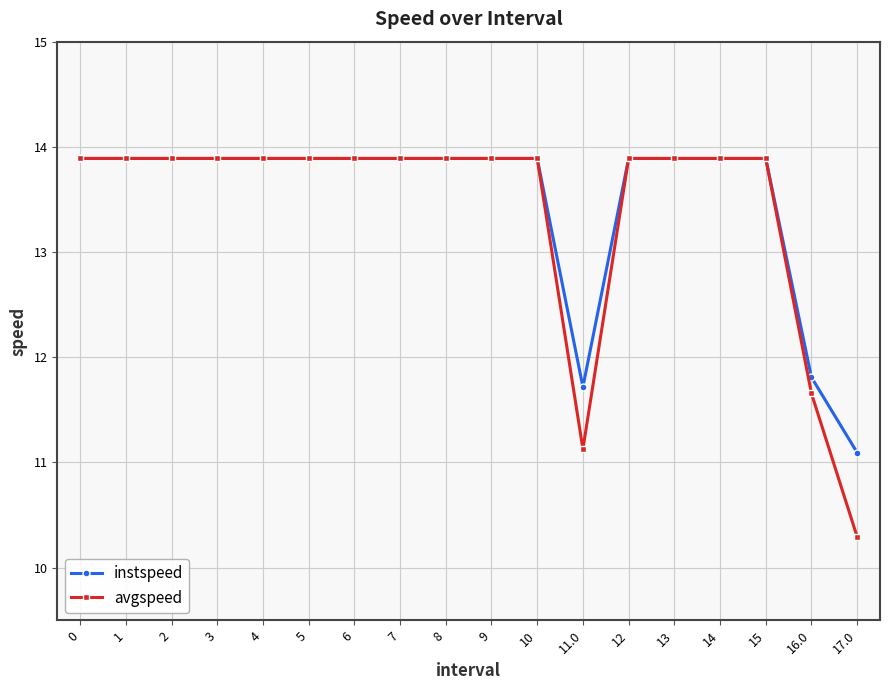

What is the lowest value of the instspeed series?

11.1